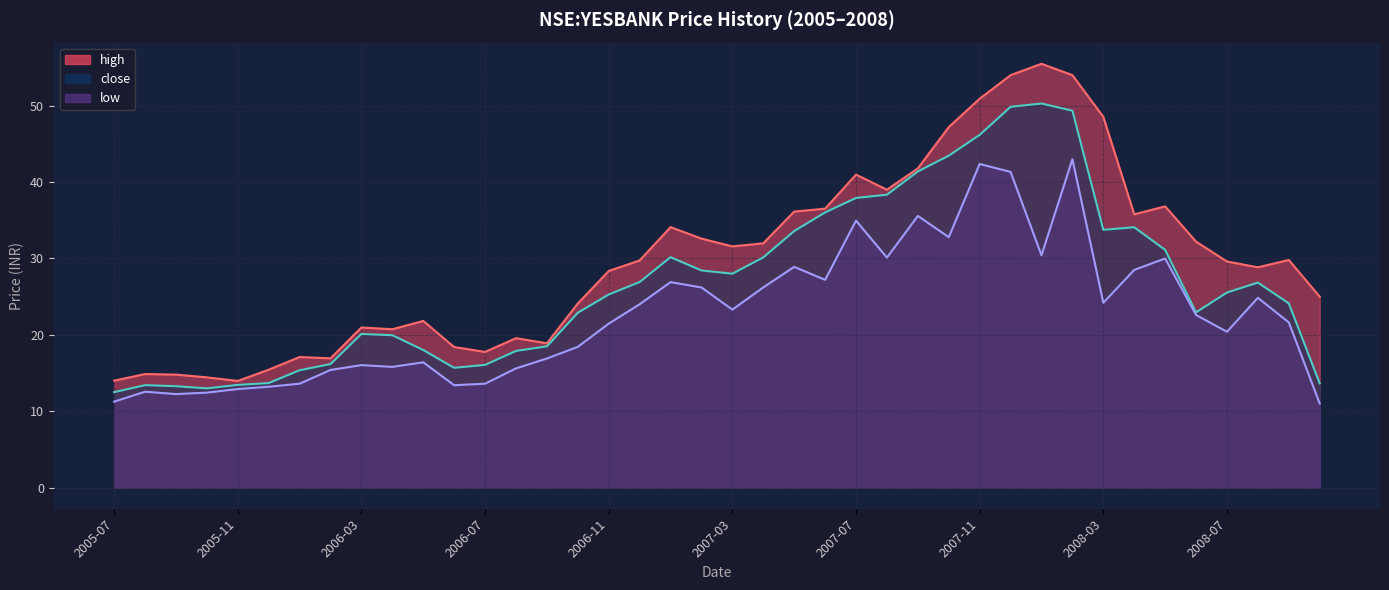

In close, how many points are higher than both neighbors (excluding endpoints)?

6